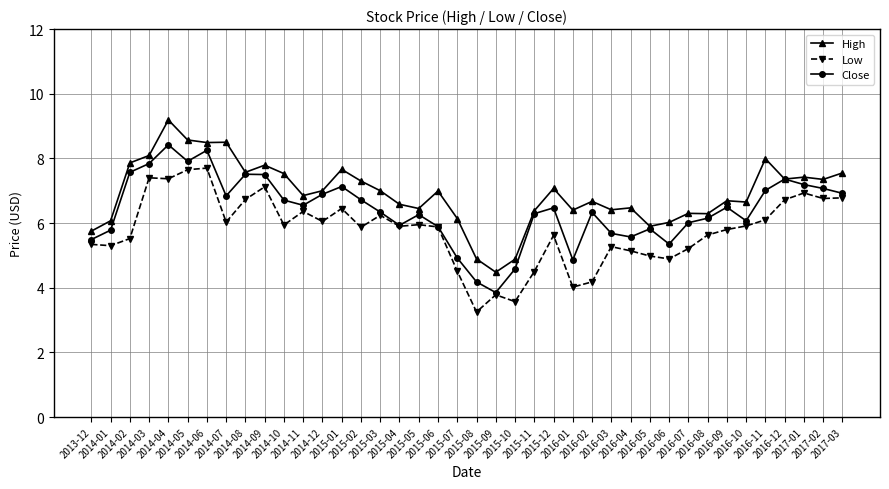

Does the chart have visible grid lines?

Yes